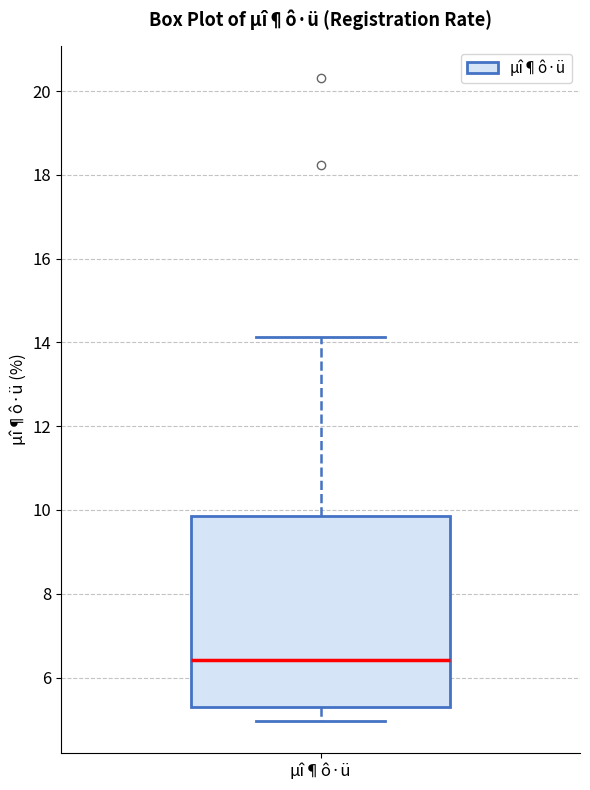

Where is the lower edge of the box for µî¶ô·ü on the y-axis? The values are not printed on the chart, so give them approximately, as read against the axis.

5.4